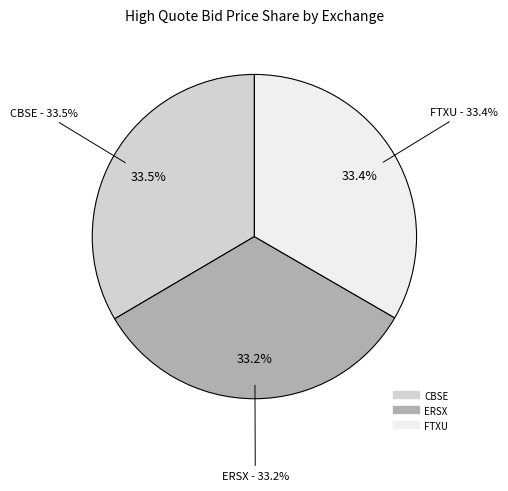

How many segments does this pie chart have?

3